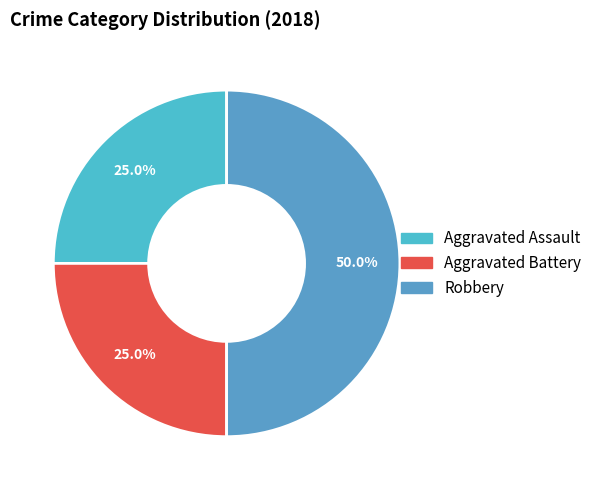

Is Aggravated Battery the majority of the pie?

No